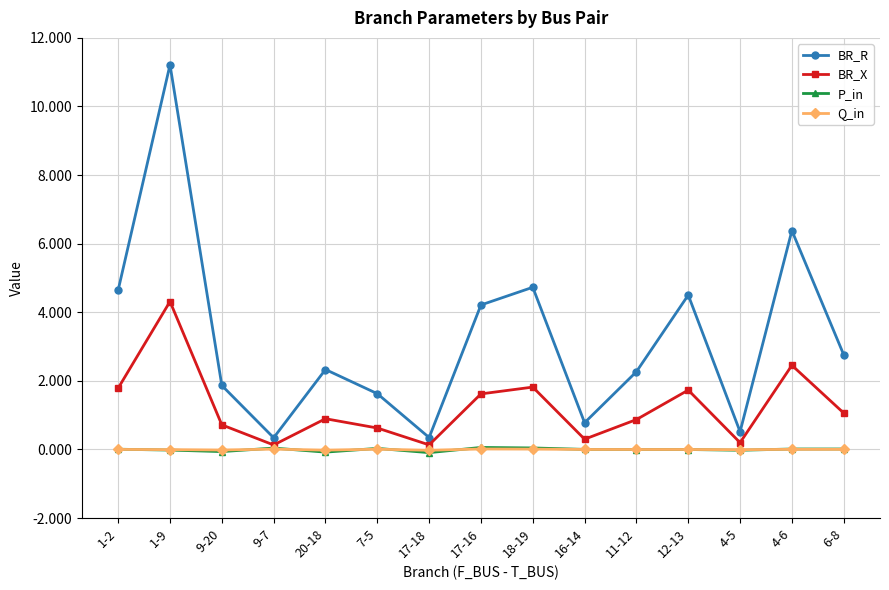

What is the value of the BR_X point at the 12th from the left?

1.7